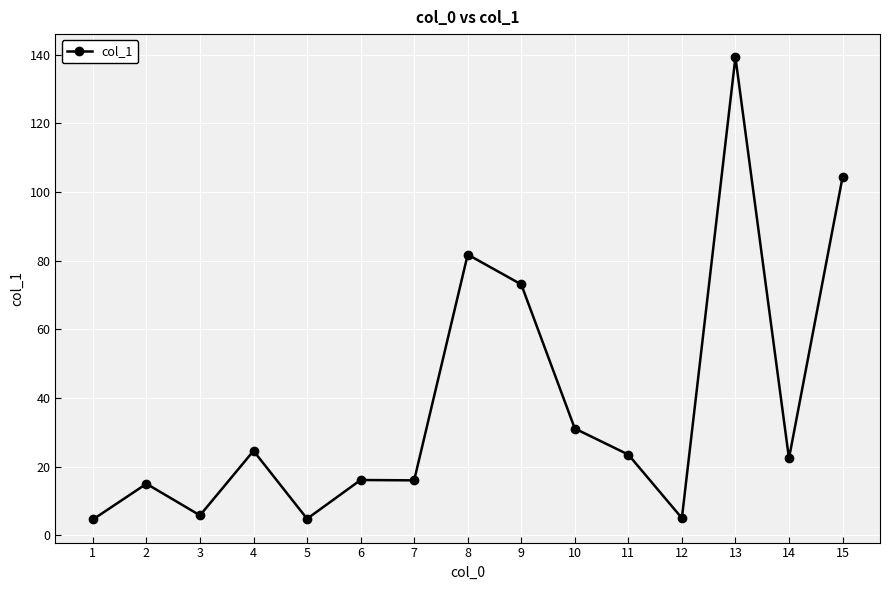

Is it true that the value at 14 is 22.4?

True